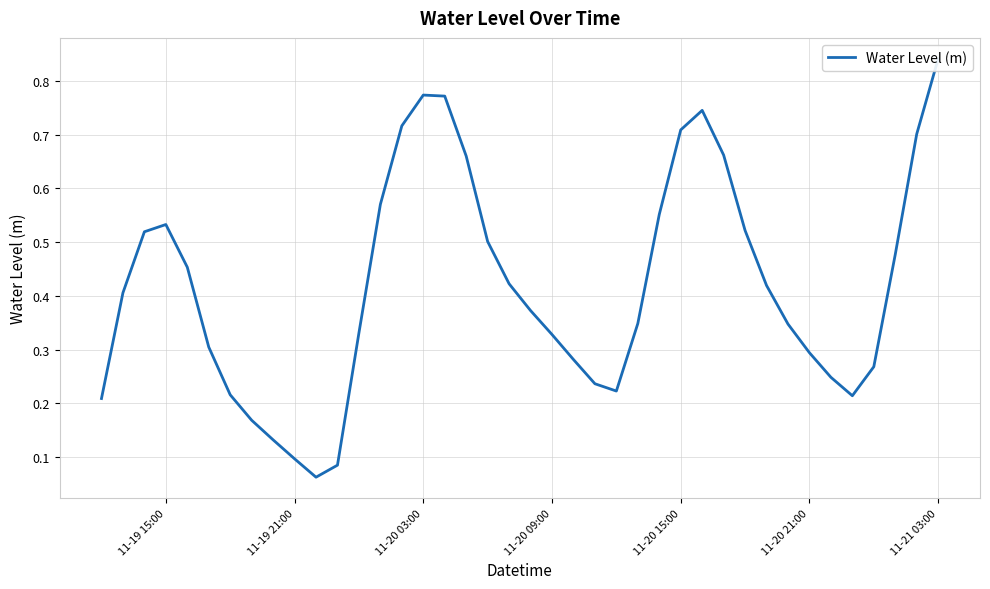

What value does the data have at 11-20 21:00?

0.3